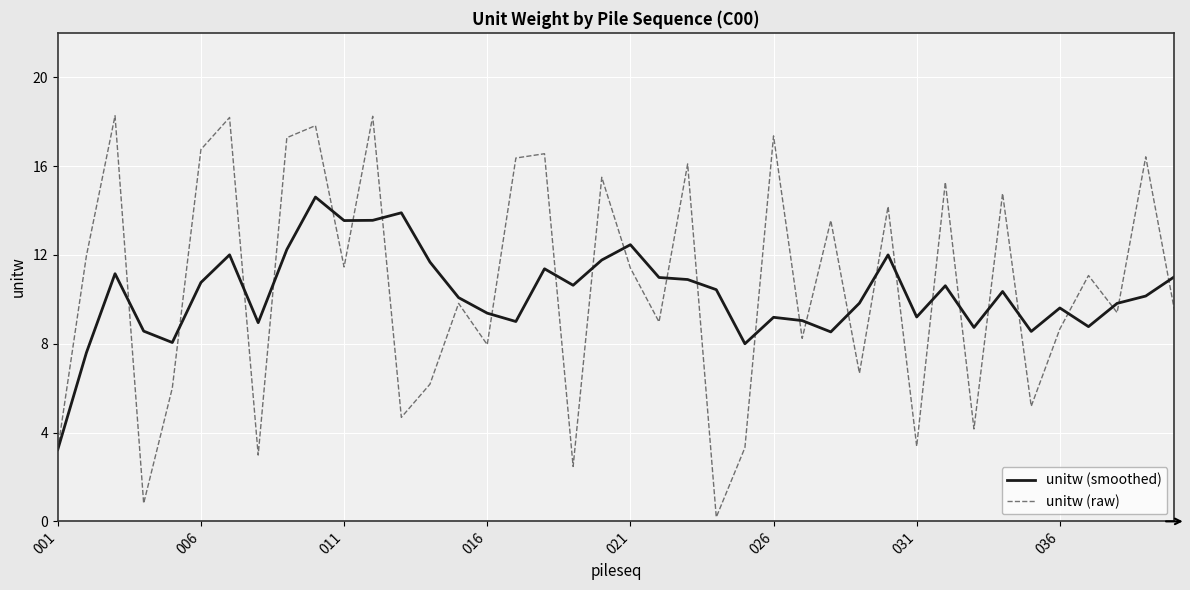

List the series in order of their peak value, highest first.

unitw (raw), unitw (smoothed)